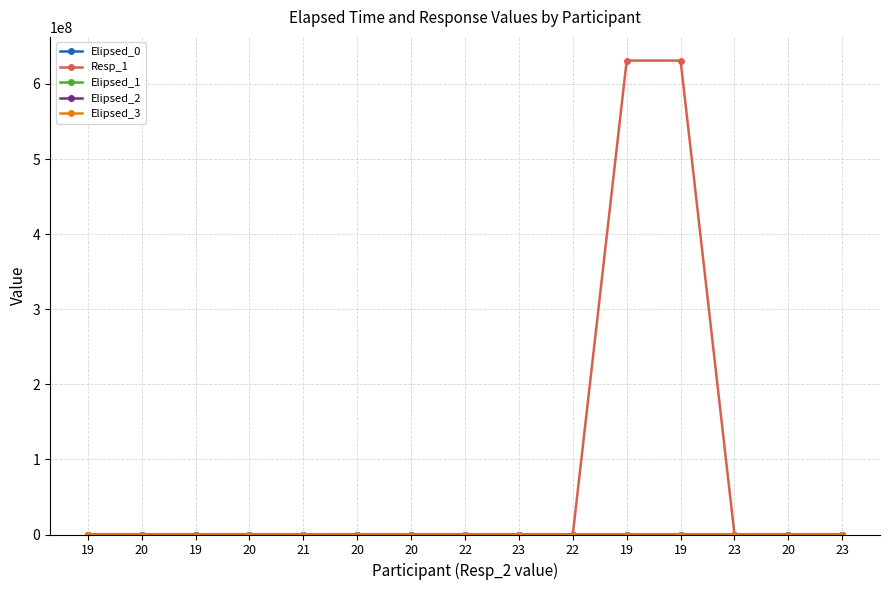

Reading left to right, transcribe all the data shown in this chart.

Elipsed_0: 19=77.6	20=110.9	19=53.5	20=349.7	21=152.8	20=82.9	20=50.9	22=60.7	23=28.9	22=103.4	19=48.1	19=48.1	23=34.6	20=70.1	23=74.5
Resp_1: 19=111.0	20=157.7	19=60.1	20=390.6	21=197.7	20=108.6	20=89.4	22=64.3	23=40.0	22=140.7	19=631151995.5	19=631151995.5	23=79.7	20=67.9	23=93.1
Elipsed_1: 19=77.6	20=110.9	19=53.5	20=349.7	21=152.8	20=82.9	20=50.9	22=60.7	23=28.9	22=103.4	19=48.1	19=48.1	23=34.6	20=70.1	23=74.5
Elipsed_2: 19=77.6	20=110.9	19=53.5	20=349.7	21=152.8	20=82.9	20=50.9	22=60.7	23=28.9	22=103.4	19=48.1	19=48.1	23=34.6	20=70.1	23=74.5
Elipsed_3: 19=77.6	20=110.9	19=53.5	20=349.7	21=152.8	20=82.9	20=50.9	22=60.7	23=28.9	22=103.4	19=48.1	19=48.1	23=34.6	20=70.1	23=74.5